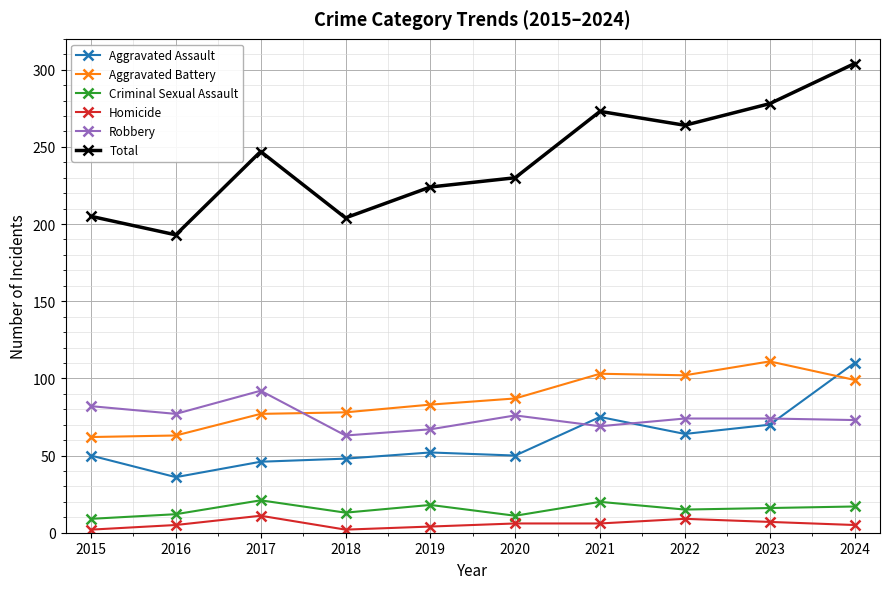

True or false: Total has a value of 224 at 2019.

True